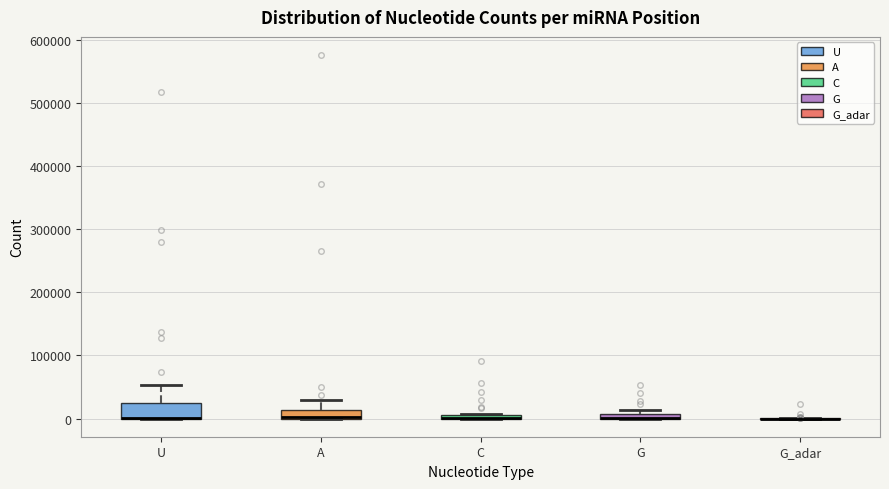

Which box is the tallest, from its lower edge to its upper edge?

U